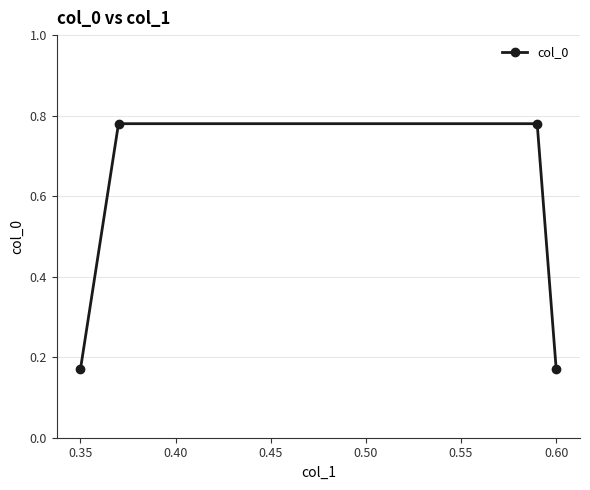

What is the difference between the maximum and minimum values?

0.6